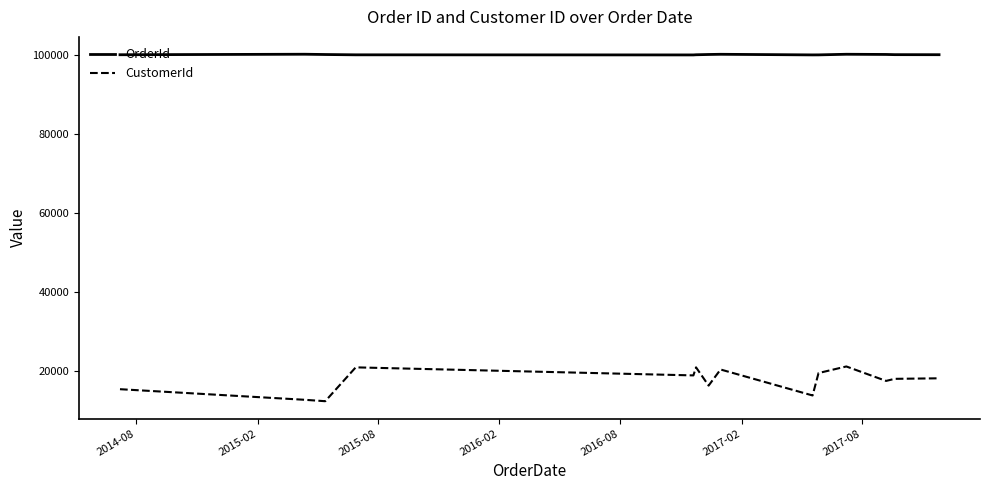

True or false: CustomerId and OrderId cross at least once.

False